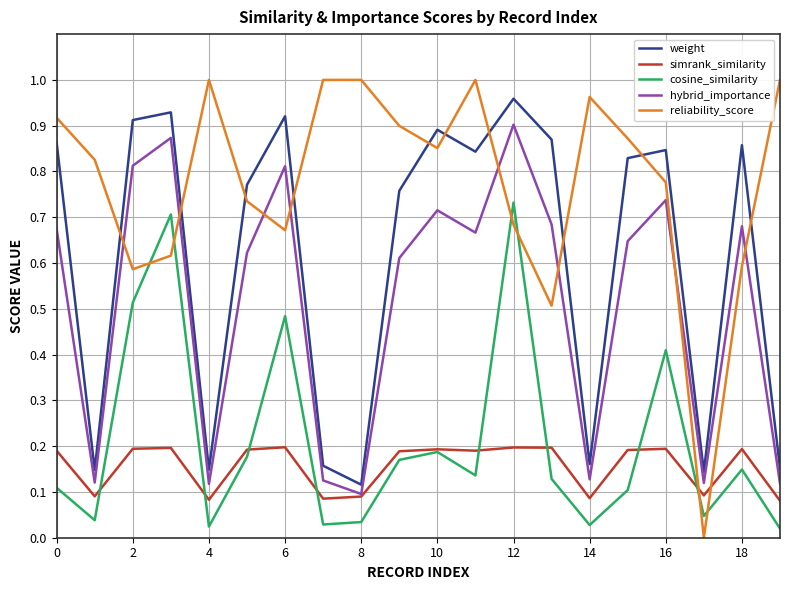

Which series has the largest total across all categories?

reliability_score